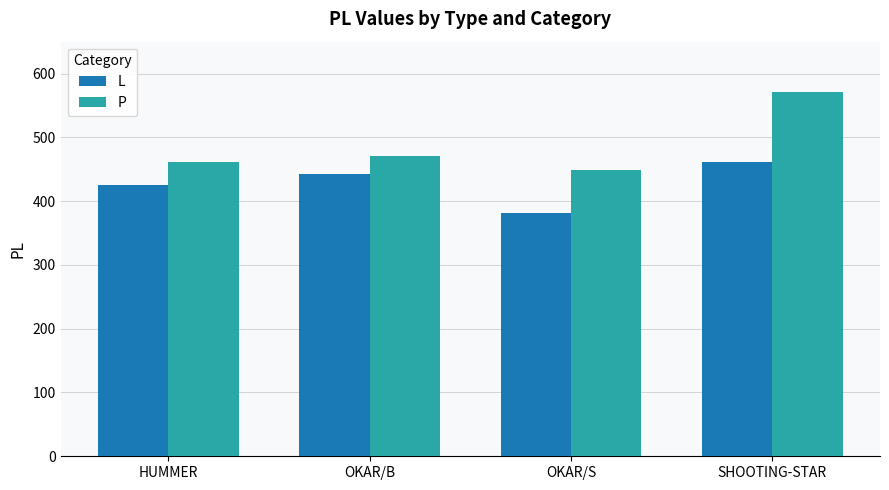

Reading left to right, what are all the values shown in this chart?

L: HUMMER=426	OKAR/B=443	OKAR/S=382	SHOOTING-STAR=461
P: HUMMER=461	OKAR/B=471	OKAR/S=449	SHOOTING-STAR=571